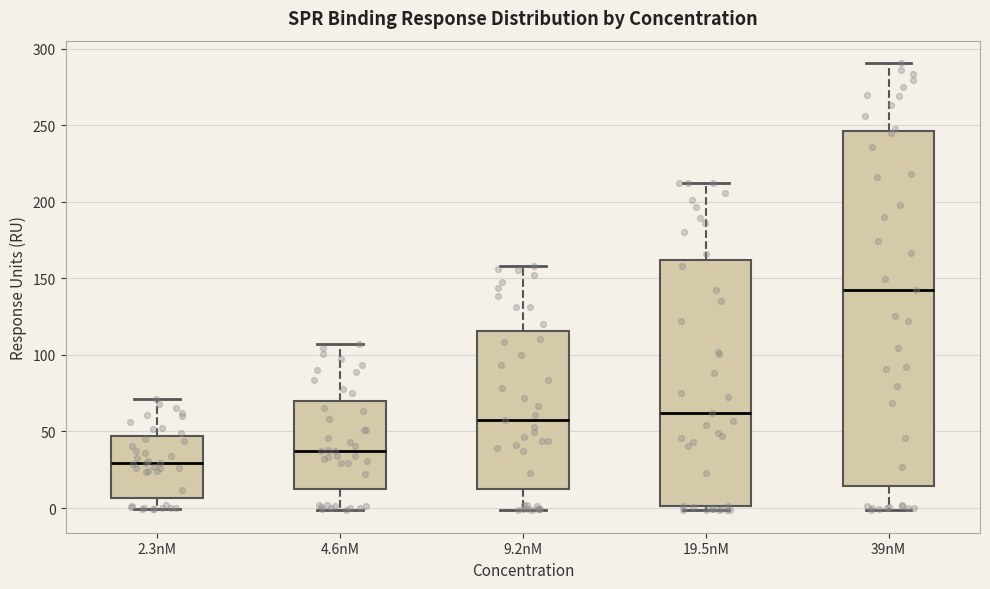

Comparing the boxes themselves (not the whiskers), which one is the tallest?

39nM